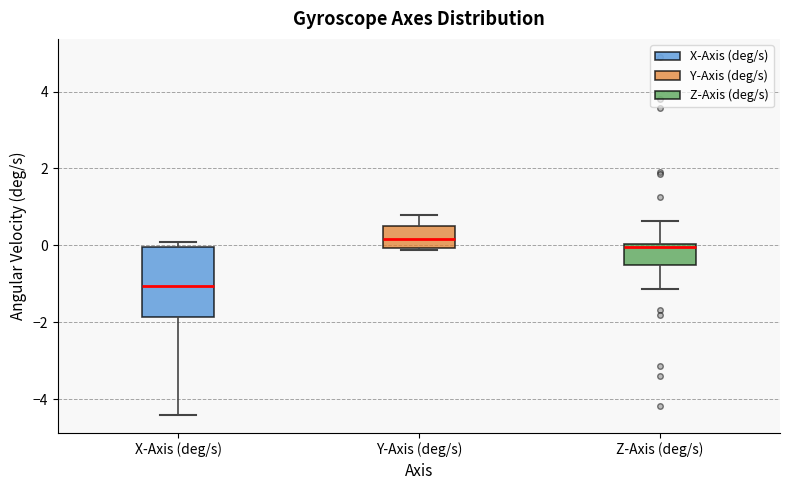

Reading left to right, read every box against the y-axis: the position of its median line, the range the box covers, and the ends of its whiskers. The values are not printed on the chart, so give them approximately, as read against the axis.

X-Axis (deg/s): median -1.0, box -1.8 to 0.0, whiskers -4.4 to 0.0 (just above the box's upper edge)
Y-Axis (deg/s): median 0.2, box 0.0 to 0.6, whiskers -0.2 to 0.8
Z-Axis (deg/s): median 0.0 (just below the box's upper edge), box -0.6 to 0.0, whiskers -1.2 to 0.6